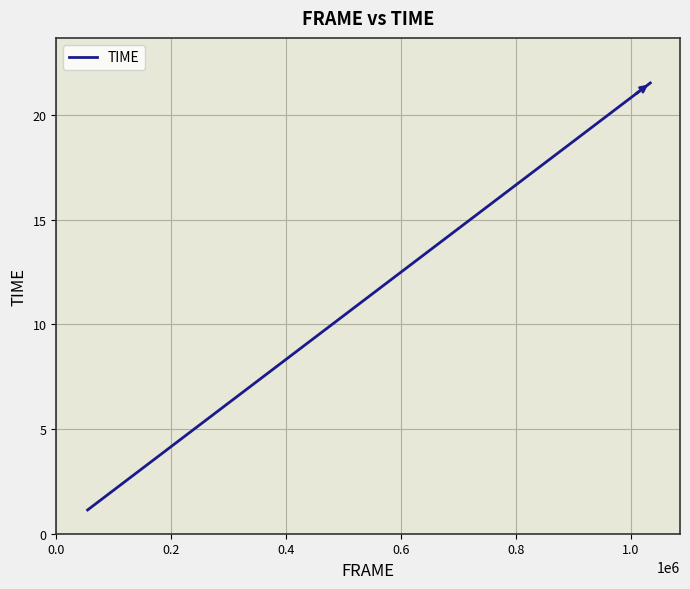

How many distinct data groups are displayed?

1